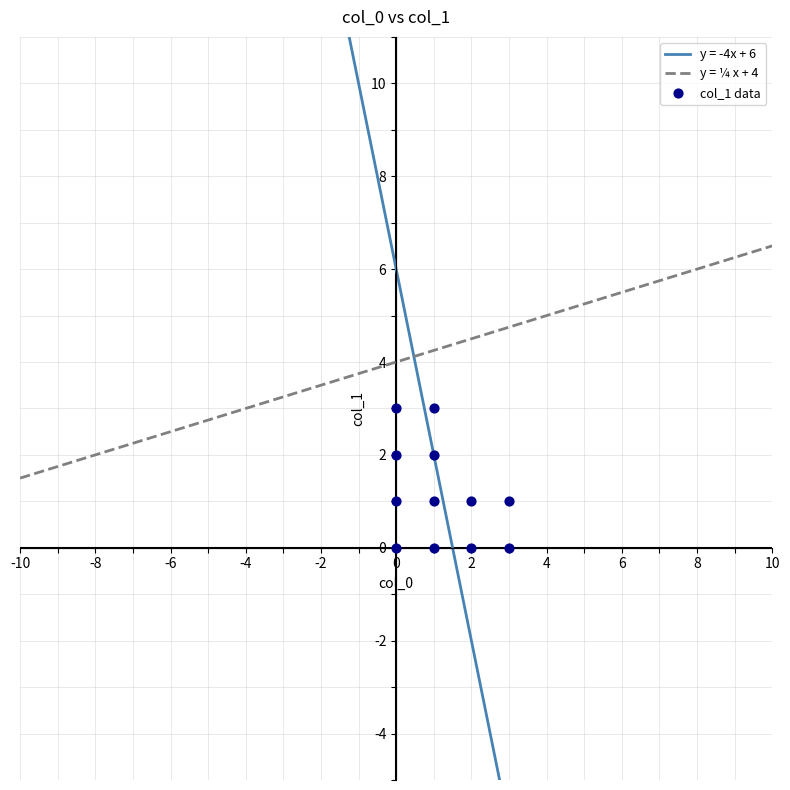

What is the change in value from 3 to 0?

+1